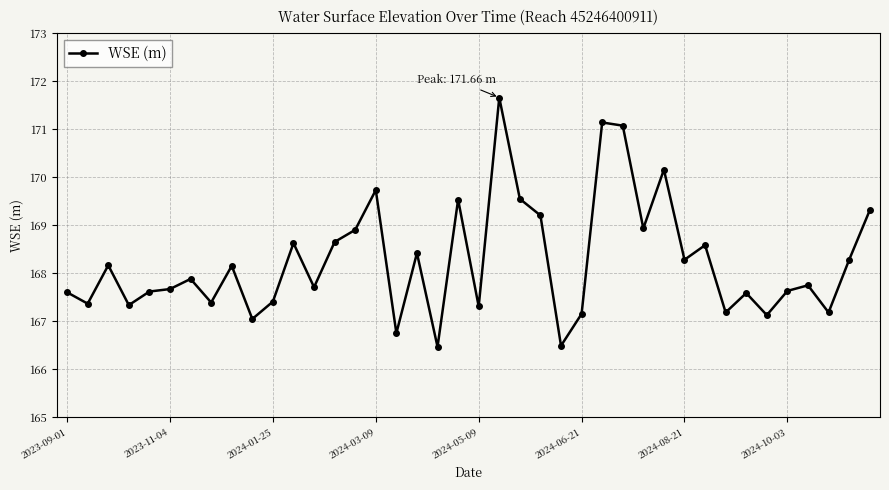

Count the number of values greater than 167.

37